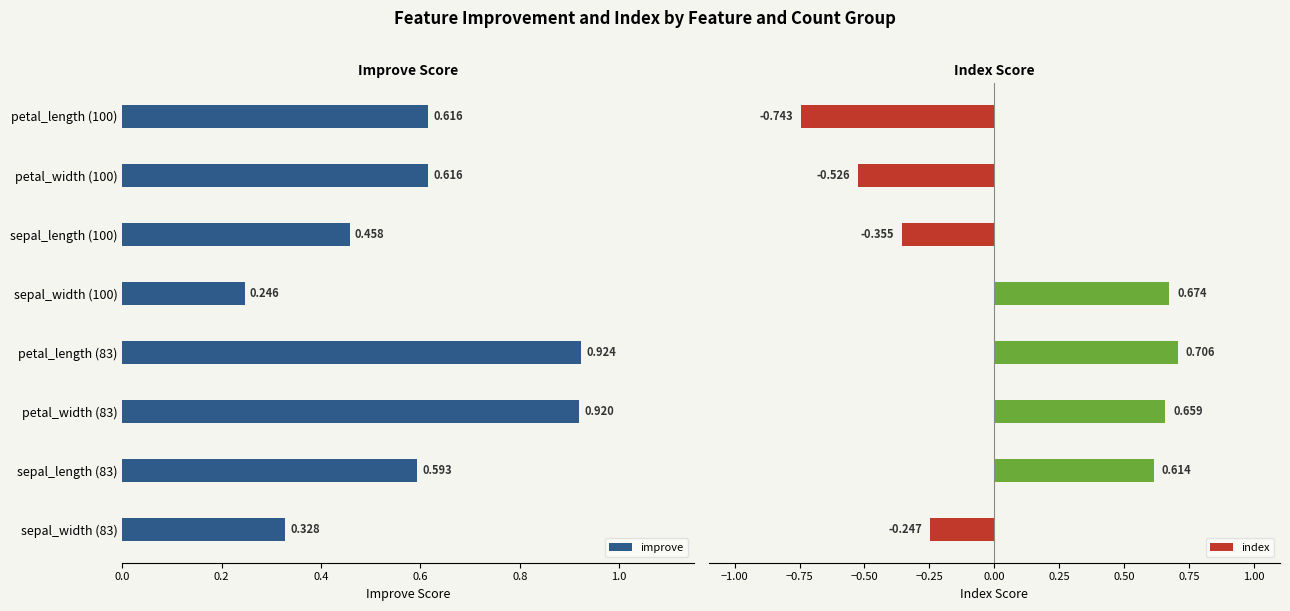

What is the approximate value of index at sepal_width (100)?

0.7